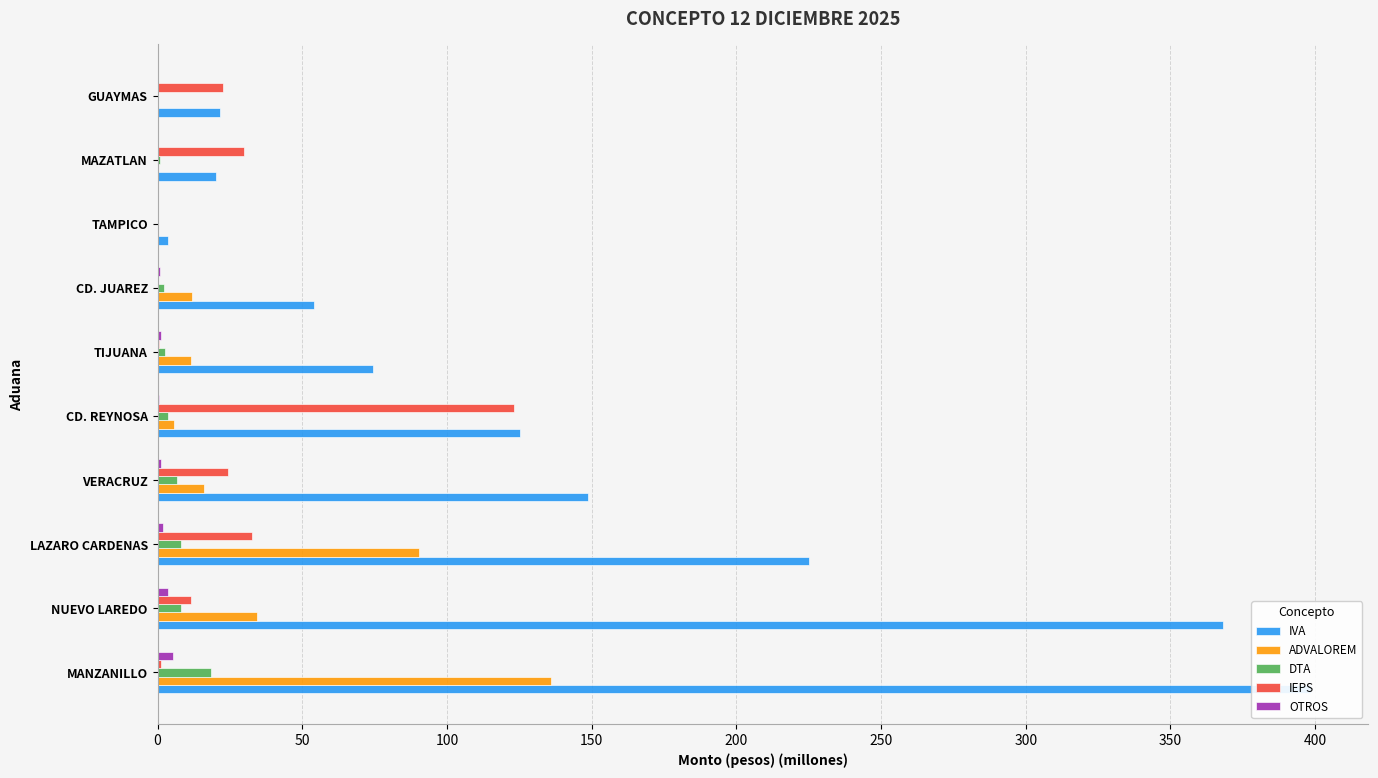

Reading left to right, transcribe all the data shown in this chart.

IVA: 398.5	368.1	225.1	148.8	125.2	74.3	54.2	3.6	20.3	21.6
ADVALOREM: 136.0	34.4	90.3	16.0	5.6	11.6	11.8	0.0	0.0	0.0
DTA: 18.5	8.2	8.0	6.6	3.6	2.4	2.2	0.0	1.0	0.0
IEPS: 1.2	11.7	32.7	24.4	123.2	0.7	0.2	0.0	29.9	22.5
OTROS: 5.4	3.7	2.1	1.2	0.5	1.2	1.0	0.0	0.0	0.0